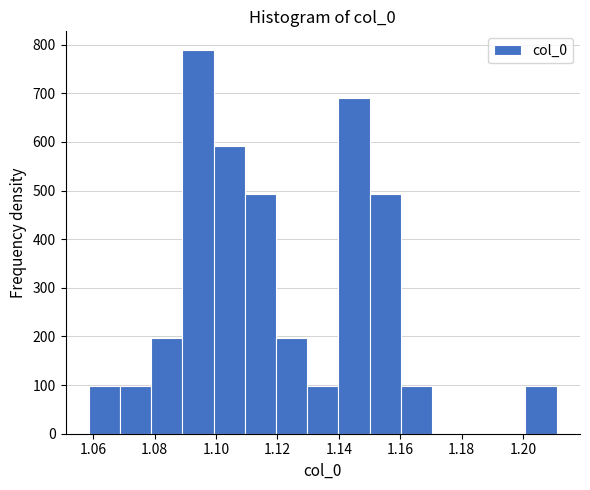

Reading left to right, list every bar in this chart as the range it spans on the x-axis followed by its height. Neither the bar edges nor the heights are printed on the chart, so give them approximately, as read against the axes.

1.058 to 1.068: 100
1.068 to 1.078: 100
1.078 to 1.090: 200
1.090 to 1.100: 790
1.100 to 1.110: 590
1.110 to 1.120: 490
1.120 to 1.130: 200
1.130 to 1.140: 100
1.140 to 1.150: 690
1.150 to 1.160: 490
1.160 to 1.170: 100
1.170 to 1.180: 0
1.180 to 1.190: 0
1.190 to 1.200: 0
1.200 to 1.210: 100